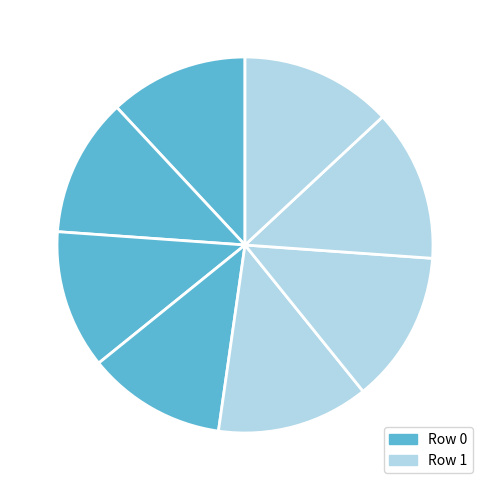

Which slice is the largest?

Row 1